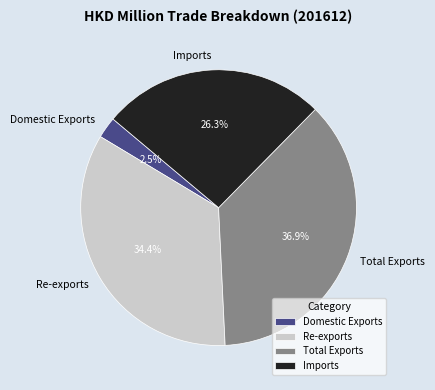

Which has a higher value, Re-exports or Imports?

Re-exports